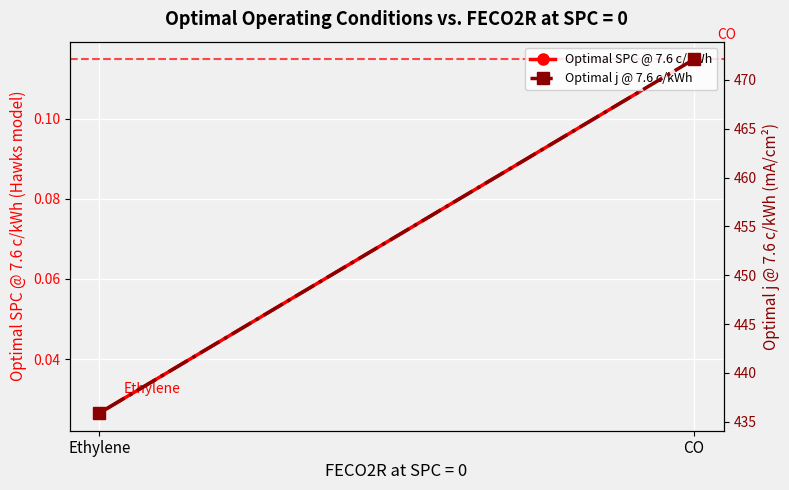

Which has a higher value, CO or Ethylene?

CO